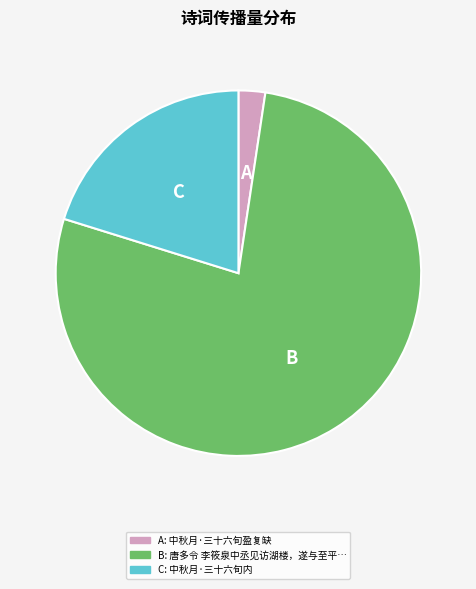

Does any single category account for the majority?

Yes